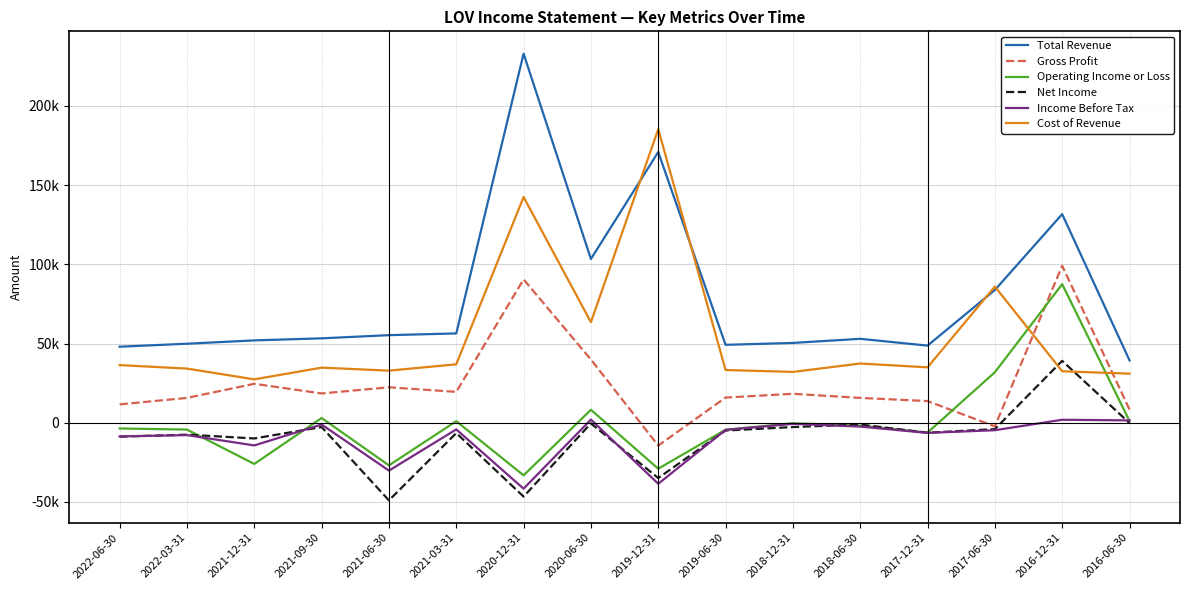

What are all the series names shown in the legend?

Total Revenue, Gross Profit, Operating Income or Loss, Net Income, Income Before Tax, Cost of Revenue